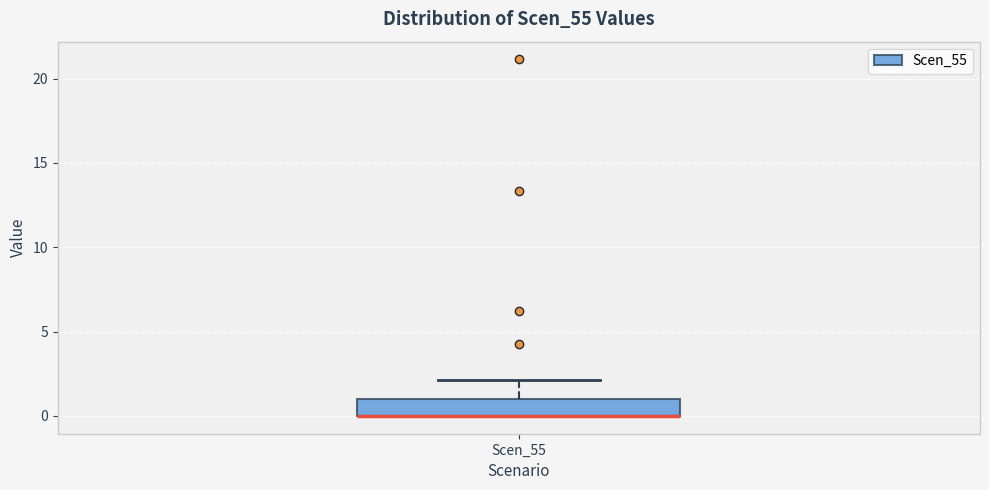

Transcribe this box plot: give where the median line is, the range the box spans, and where the two whiskers end, as read against the y-axis. The values are not printed on the chart, so give them approximately, as read against the axis.

median 0 (drawn on the box's lower edge), box 0 to 1, whiskers 0 to 2